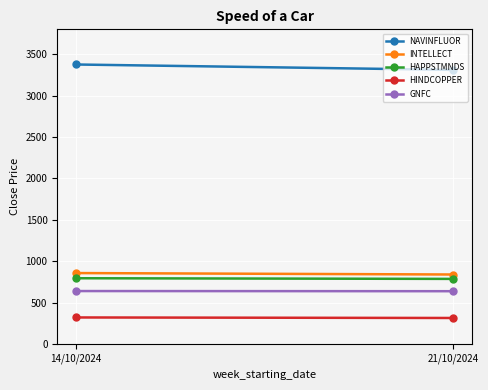

Rank the categories by INTELLECT value from highest to lowest.

14/10/2024, 21/10/2024